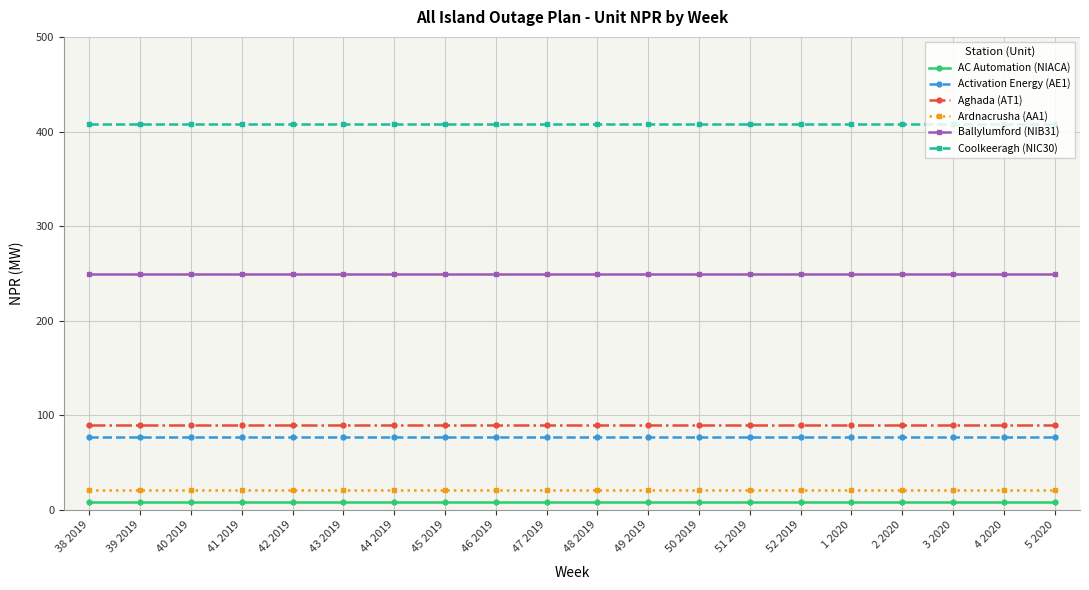

What is the label of the 11th point from the left?

48 2019